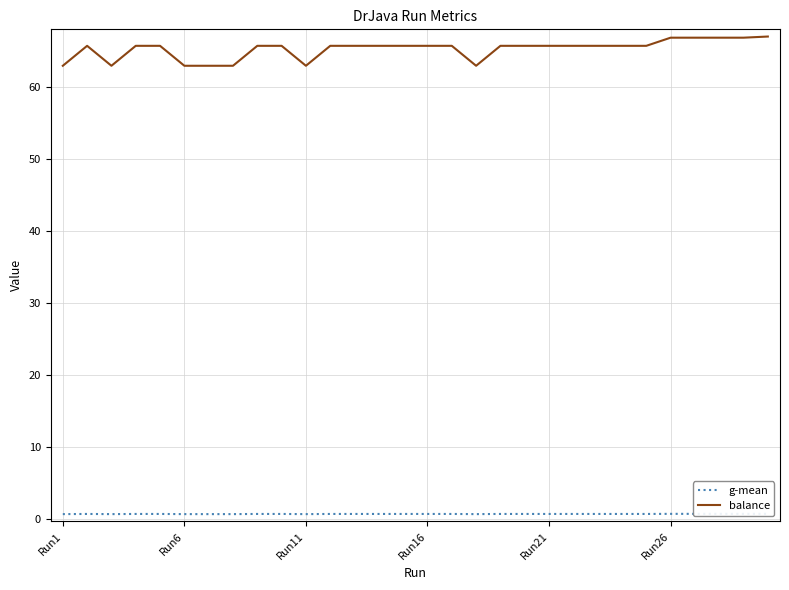

True or false: g-mean and balance intersect in this chart.

False